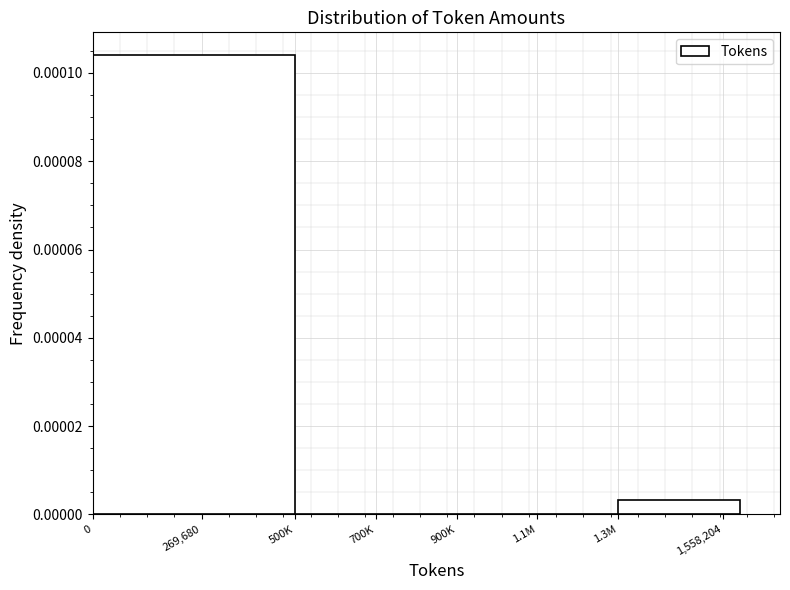

Which category has the highest value across all series?

269,680